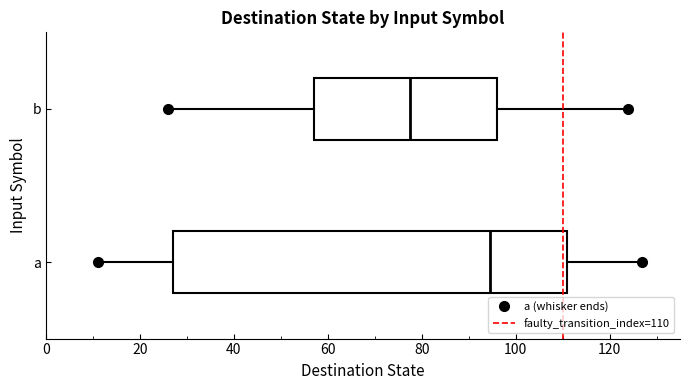

Comparing the boxes themselves (not the whiskers), which one is the widest?

a